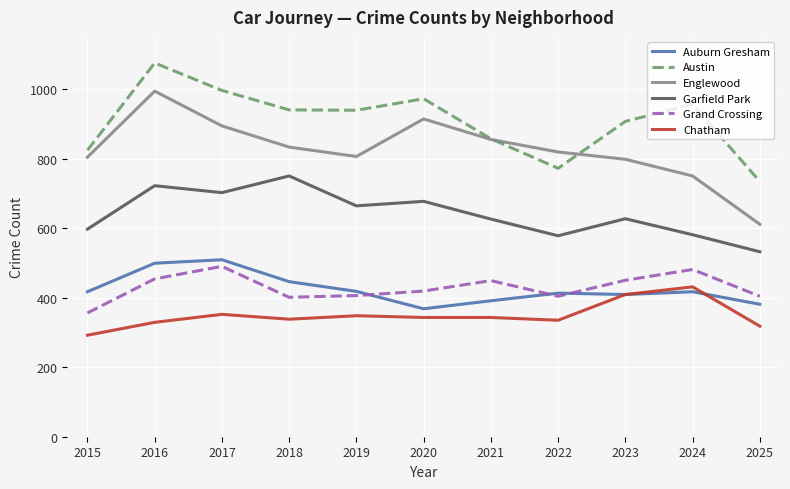

True or false: Englewood has more than 1 points higher than both neighbors.

True